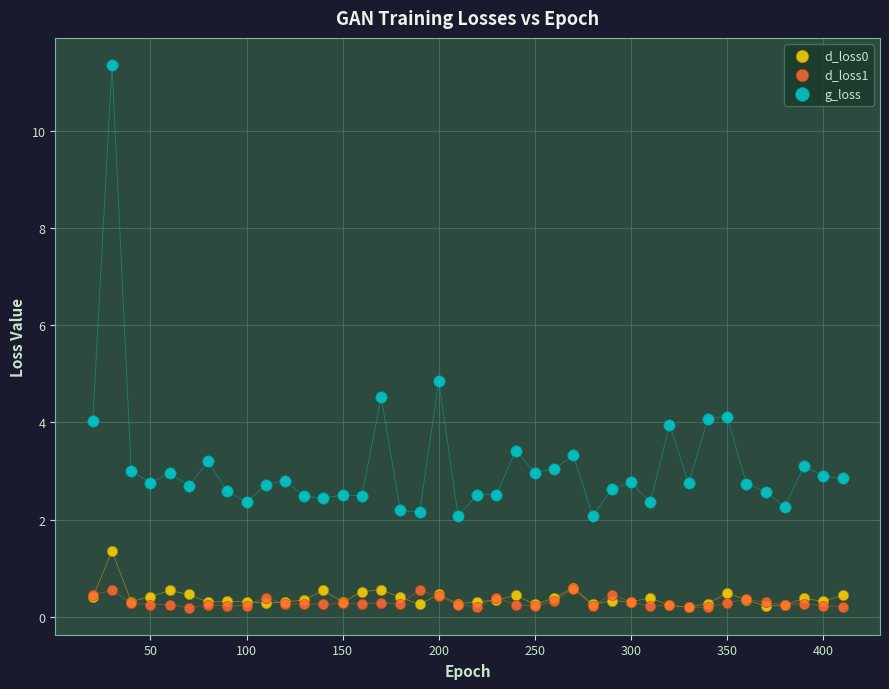

Which series contains the highest Y value?

g_loss